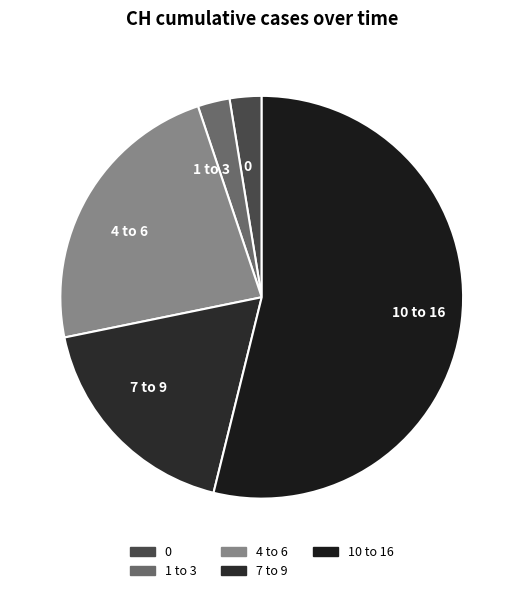

The 0 slice represents 3% of the pie. True or false?

True